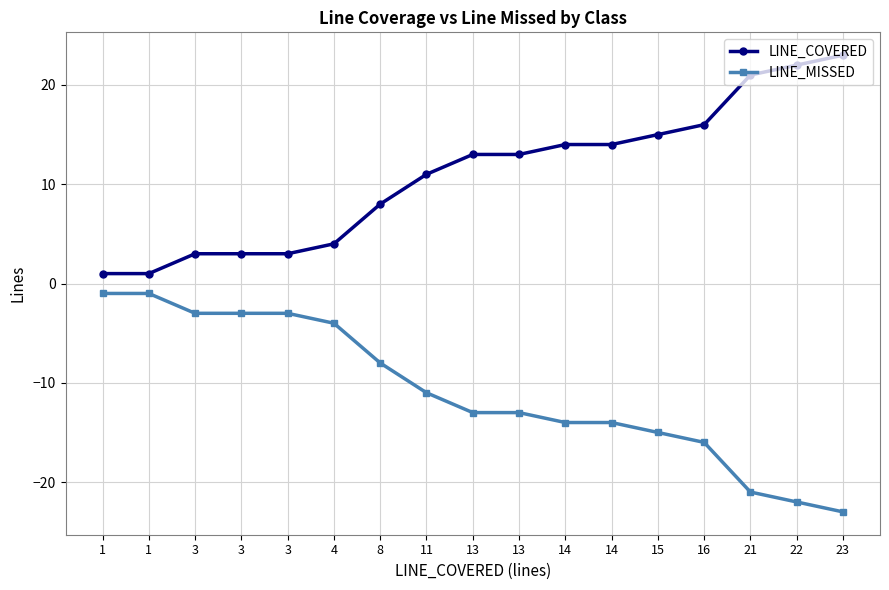

The LINE_COVERED series shows 1 at 1. True or false?

False